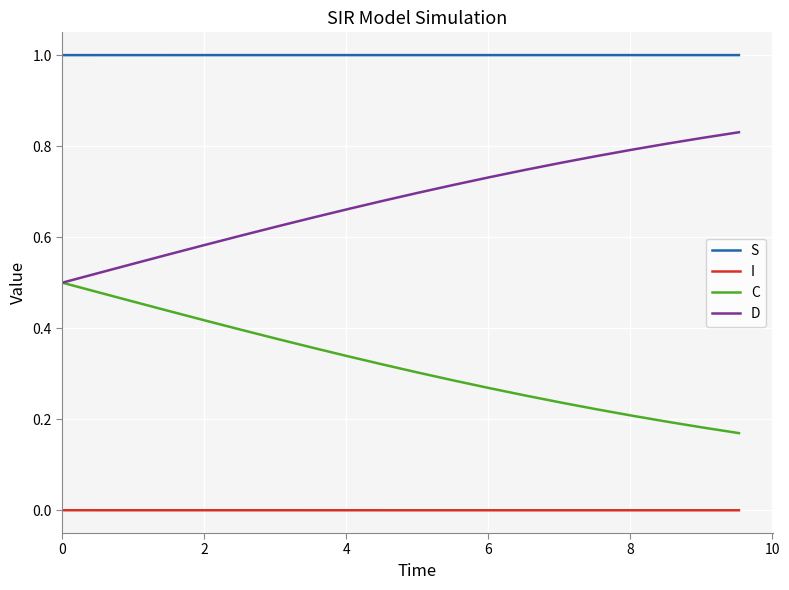

Which series has the largest total across all categories?

S